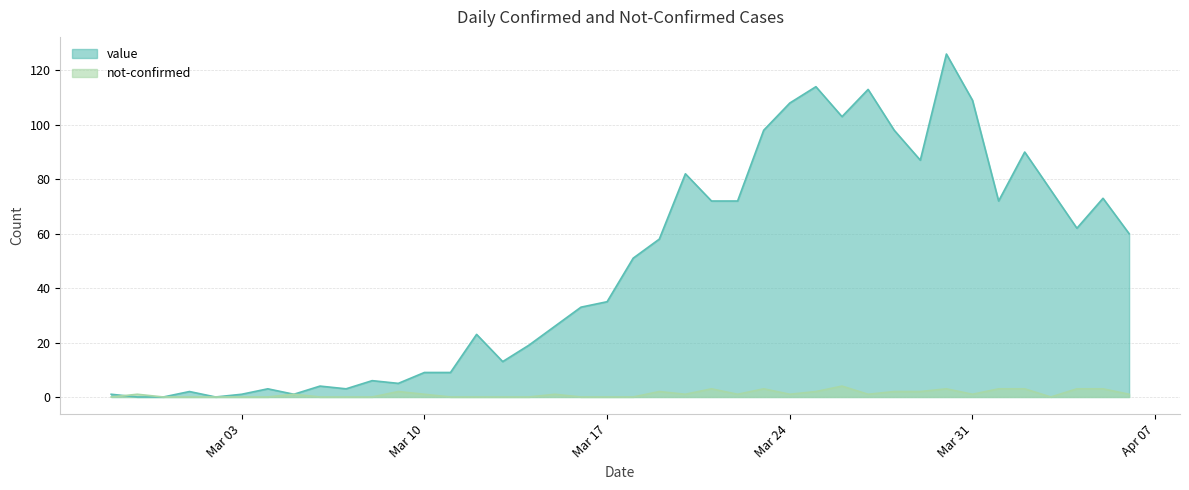

Does the chart display data point markers on the line(s)?

No